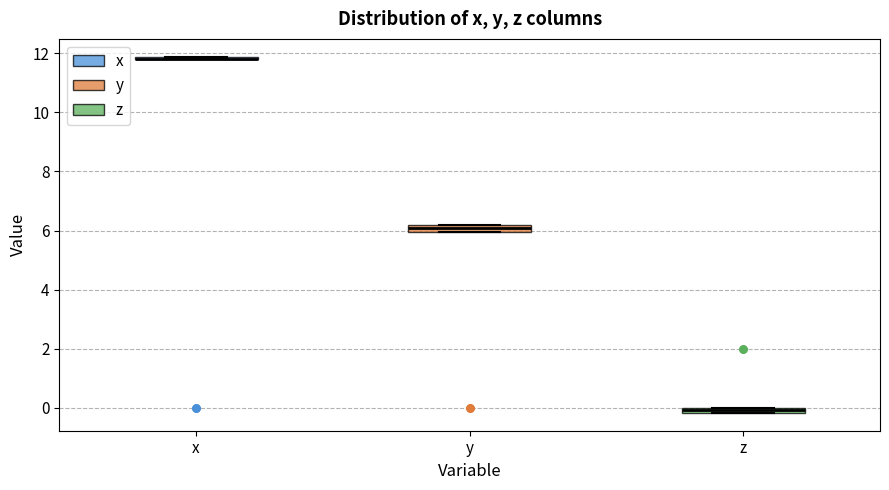

Where is the lower edge of the box for y on the y-axis? The values are not printed on the chart, so give them approximately, as read against the axis.

6.0